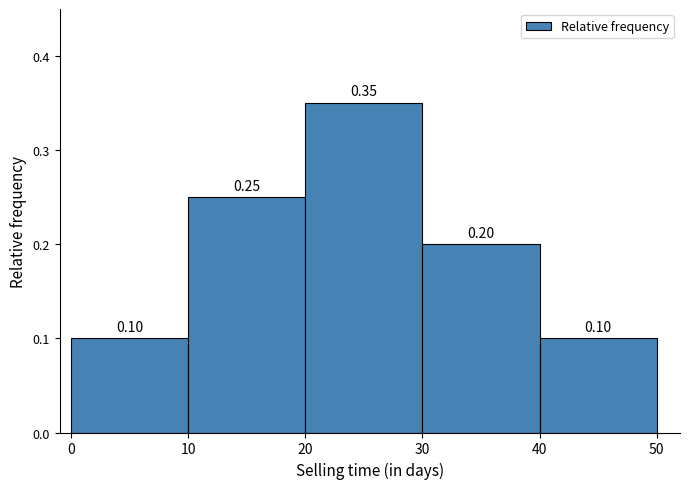

Which range on the x-axis has the tallest bar?

20 to 30